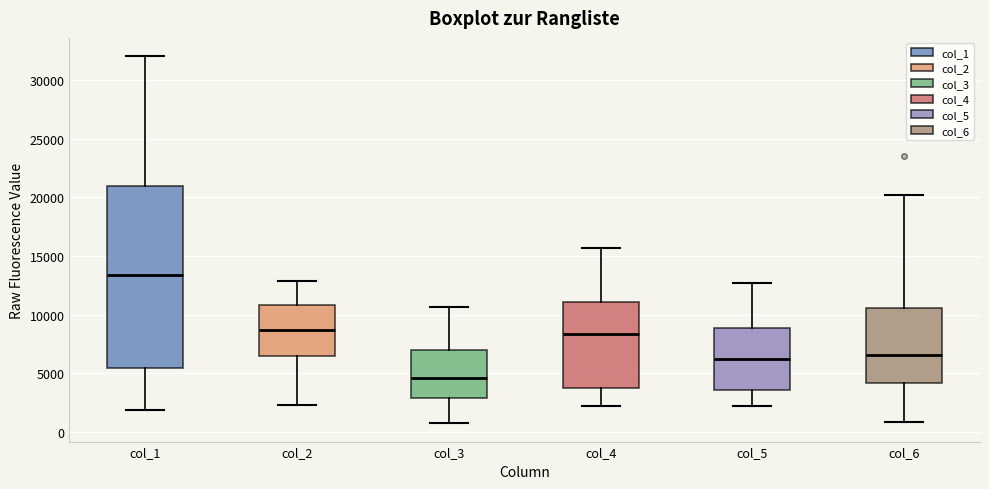

Reading left to right, read every box against the y-axis: the position of its median line, the range the box covers, and the ends of its whiskers. The values are not printed on the chart, so give them approximately, as read against the axis.

col_1: median 13500, box 5500 to 21000, whiskers 2000 to 32000
col_2: median 8500, box 6500 to 11000, whiskers 2500 to 13000
col_3: median 4500, box 3000 to 7000, whiskers 500 to 10500
col_4: median 8500, box 4000 to 11000, whiskers 2000 to 15500
col_5: median 6000, box 3500 to 9000, whiskers 2000 to 12500
col_6: median 6500, box 4000 to 10500, whiskers 1000 to 20000